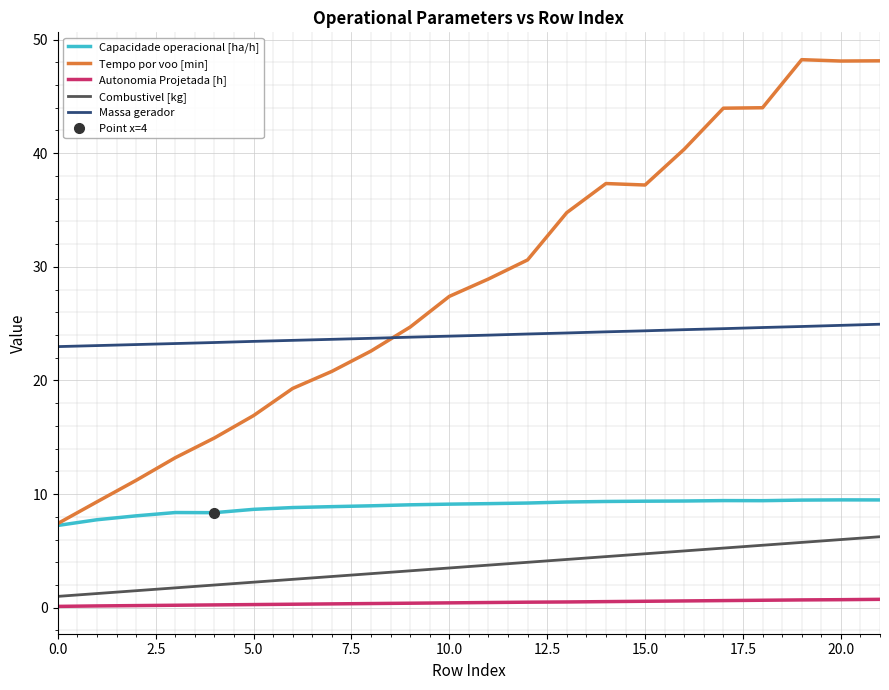

What are all the series names shown in the legend?

Capacidade operacional [ha/h], Tempo por voo [min], Autonomia Projetada [h], Combustivel [kg], Massa gerador